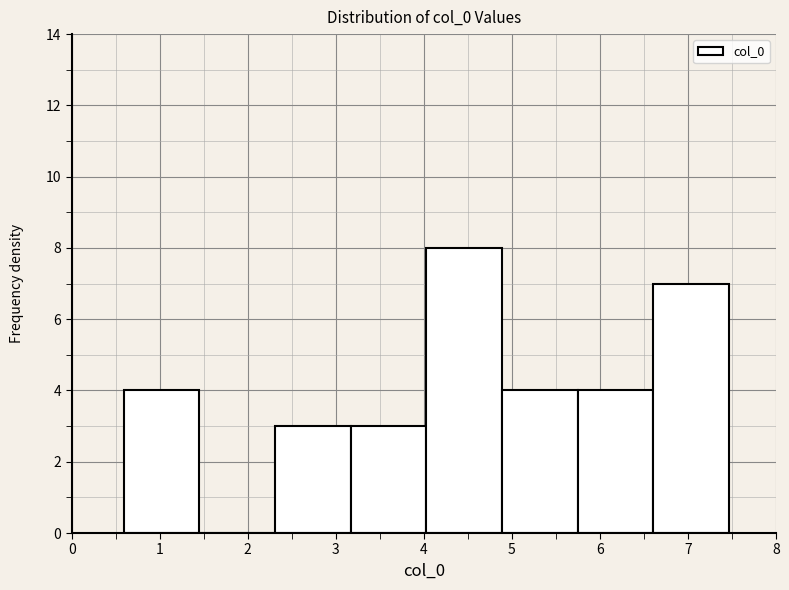

How tall is the bar that spans 2.3 to 3.2 on the x-axis? Neither the bar edges nor the heights are printed on the chart, so give them approximately, as read against the axes.

3